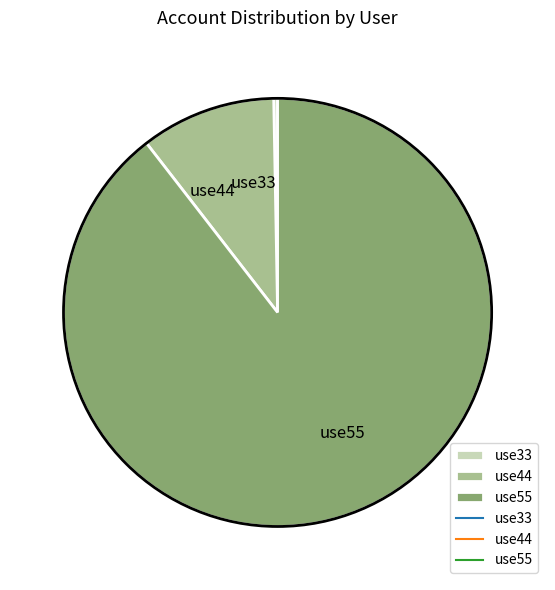

Is it true that use55 is 97% of the pie?

False